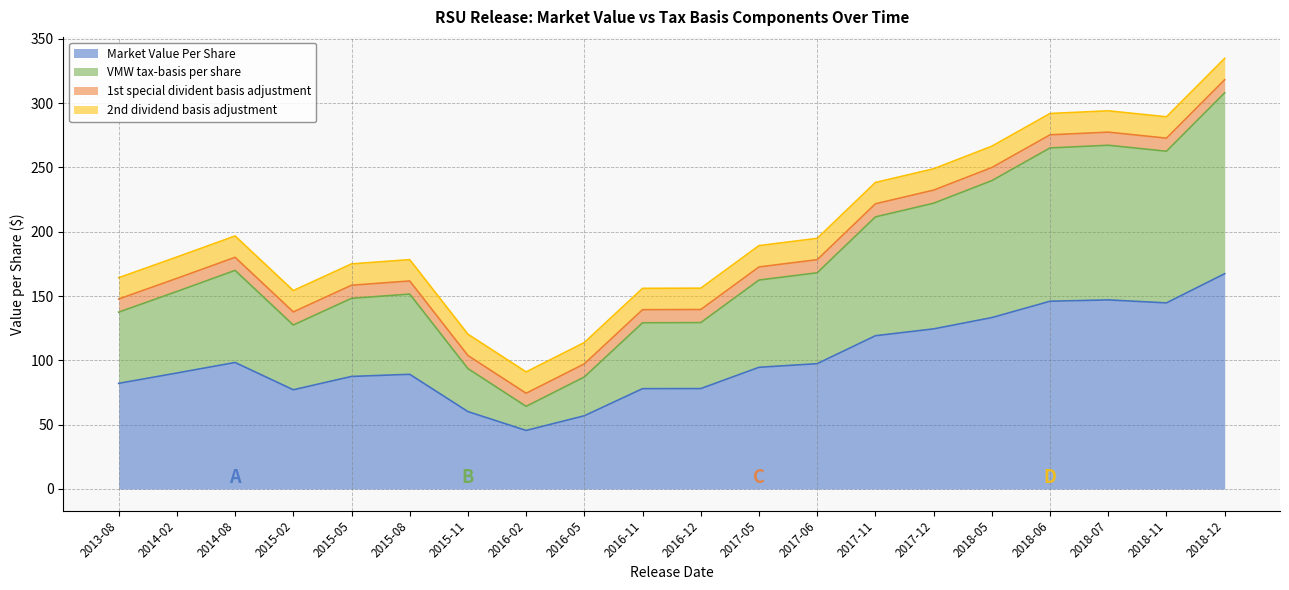

At which category does the chart reach its minimum across all series?

2016-02